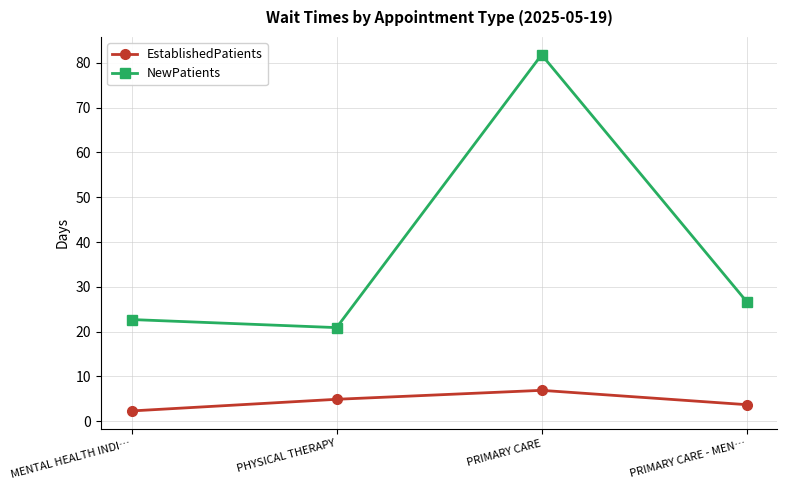

What is the total value across all series at MENTAL HEALTH INDI…?

25.0